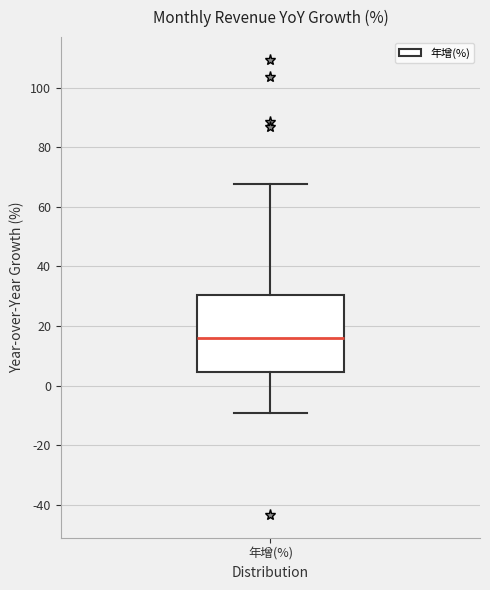

Read this box plot against the y-axis: the position of the median line, the range covered by the box, and the ends of both whiskers. The values are not printed on the chart, so give them approximately, as read against the axis.

median 16, box 4 to 30, whiskers -10 to 68